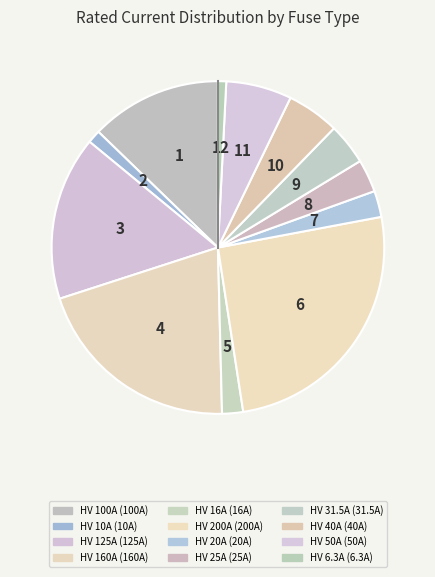

Does any single category account for the majority?

No